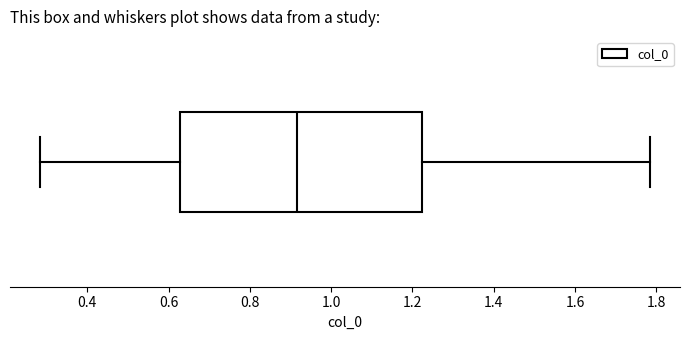

Read this box plot against the x-axis: the position of the median line, the range covered by the box, and the ends of both whiskers. The values are not printed on the chart, so give them approximately, as read against the axis.

median 0.92, box 0.62 to 1.22, whiskers 0.28 to 1.78